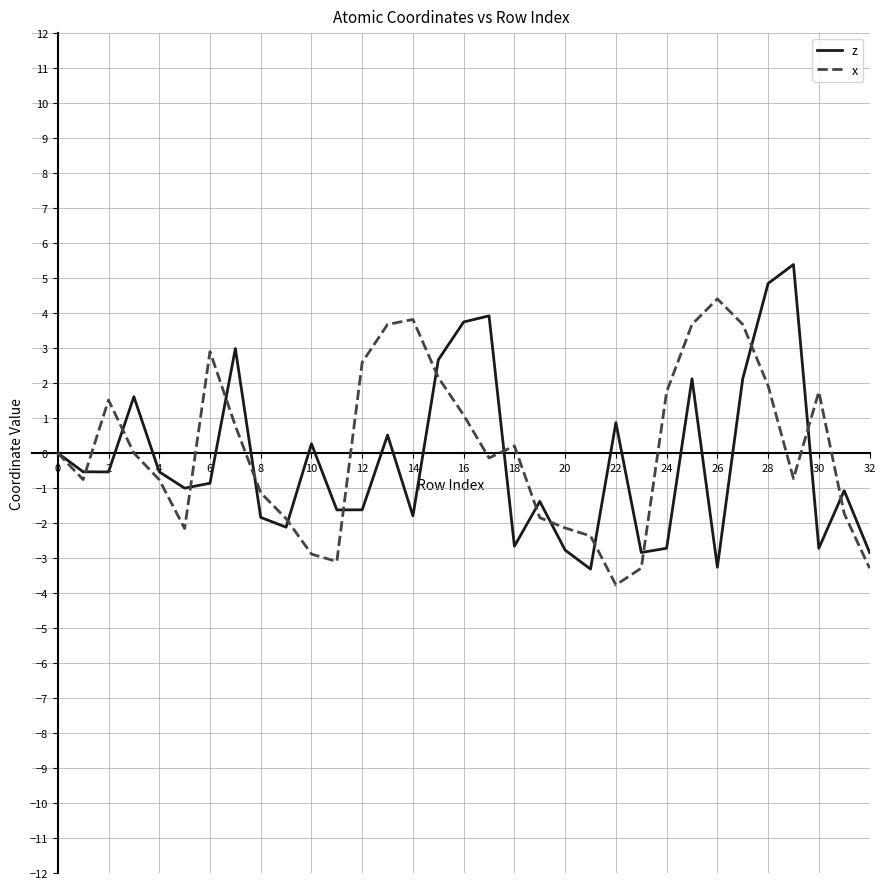

List the series in order of their peak value, highest first.

z, x